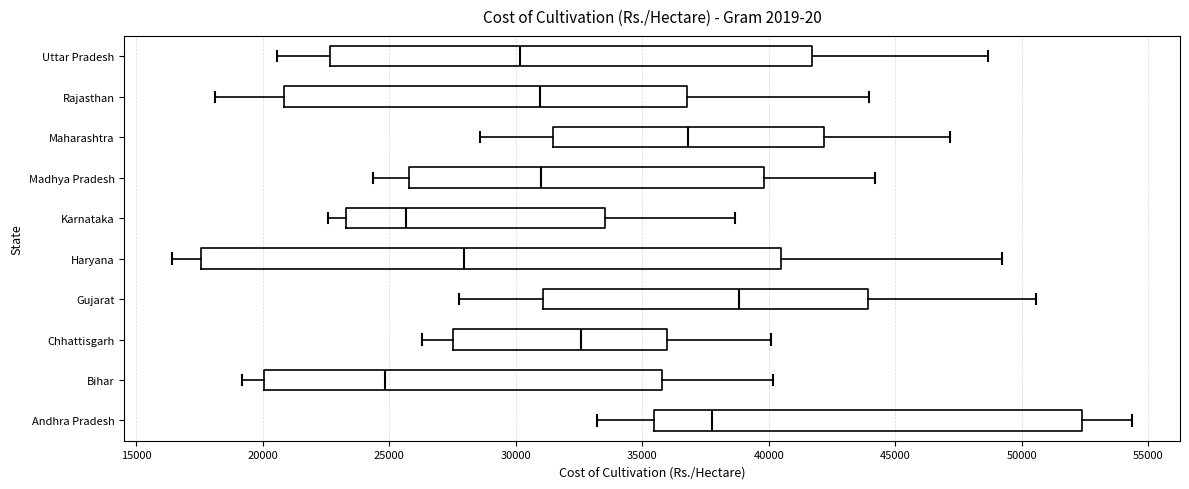

Reading bottom to top, read every box against the x-axis: the position of its median line, the range the box covers, and the ends of its whiskers. The values are not printed on the chart, so give them approximately, as read against the axis.

Andhra Pradesh: median 38000, box 35500 to 52500, whiskers 33000 to 54500
Bihar: median 25000, box 20000 to 36000, whiskers 19000 to 40000
Chhattisgarh: median 32500, box 27500 to 36000, whiskers 26500 to 40000
Gujarat: median 39000, box 31000 to 44000, whiskers 28000 to 50500
Haryana: median 28000, box 17500 to 40500, whiskers 16500 to 49000
Karnataka: median 25500, box 23500 to 33500, whiskers 22500 to 38500
Madhya Pradesh: median 31000, box 26000 to 40000, whiskers 24500 to 44000
Maharashtra: median 37000, box 31500 to 42000, whiskers 28500 to 47000
Rajasthan: median 31000, box 21000 to 37000, whiskers 18000 to 44000
Uttar Pradesh: median 30000, box 22500 to 41500, whiskers 20500 to 48500